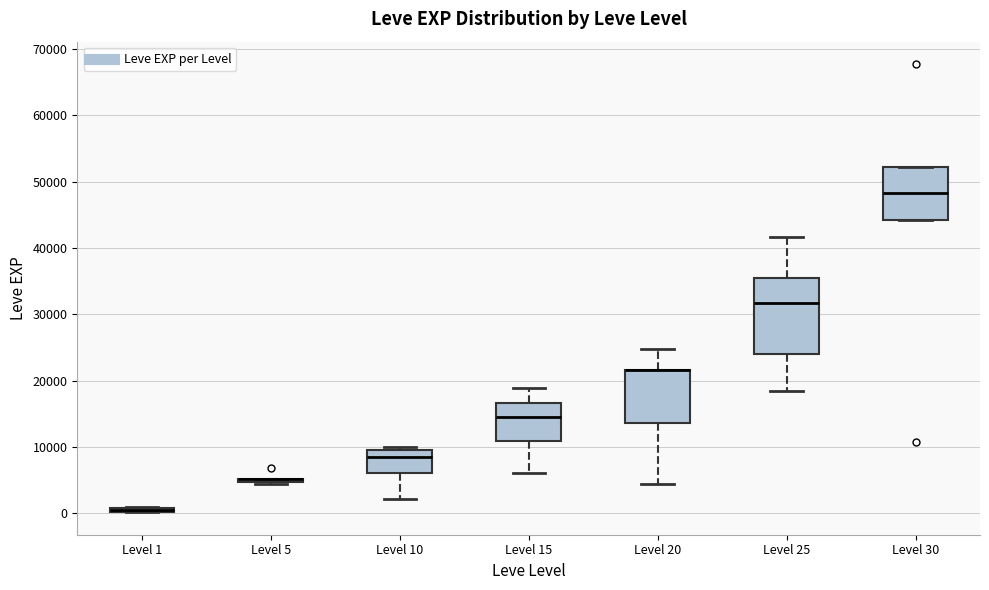

Where is the upper edge of the box for Level 1 on the y-axis? The values are not printed on the chart, so give them approximately, as read against the axis.

1000